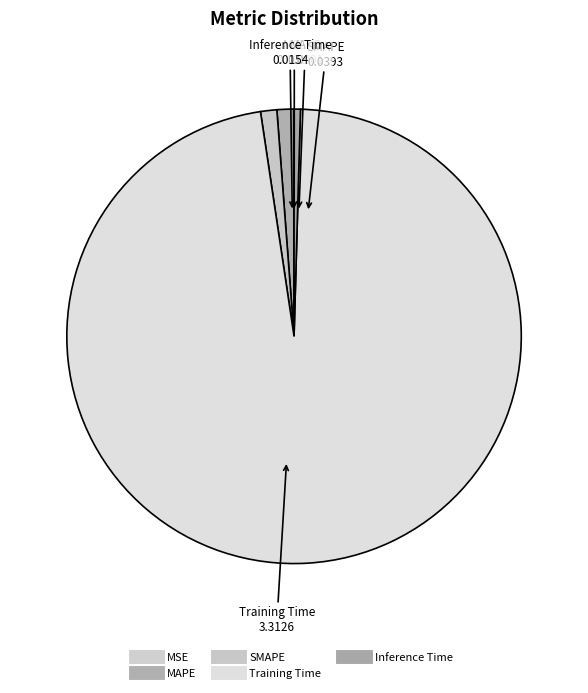

What is the smallest slice in the pie chart?

MSE